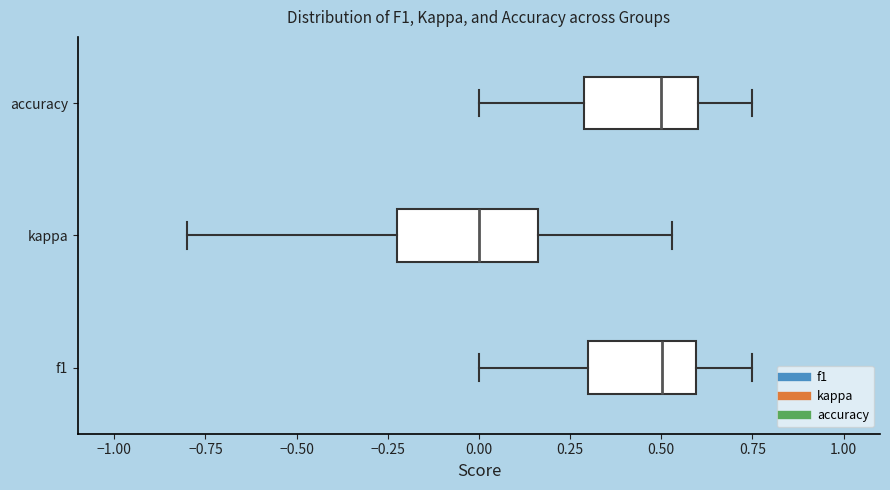

Where is the right edge of the box for accuracy on the x-axis? The values are not printed on the chart, so give them approximately, as read against the axis.

0.60